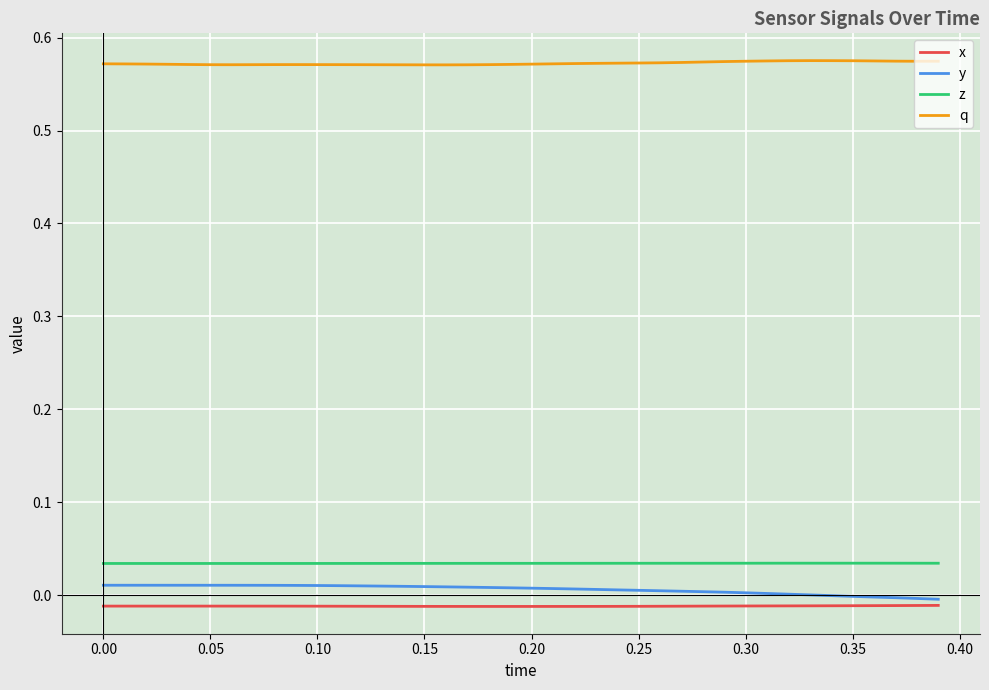

Which series has the largest total across all categories?

q